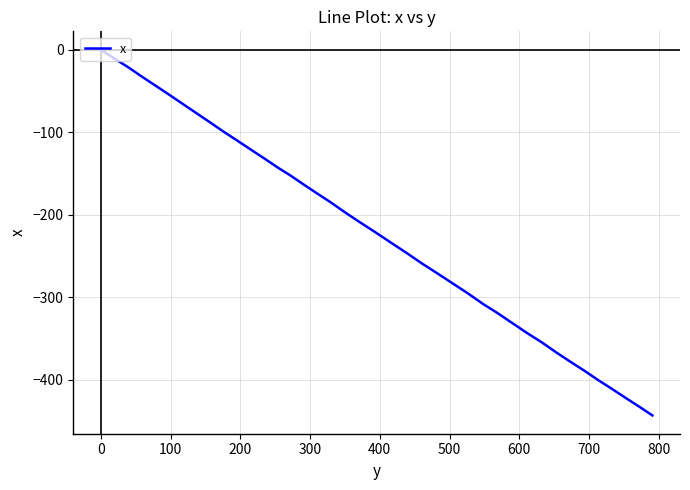

What is the difference between the maximum and minimum values?

443.2